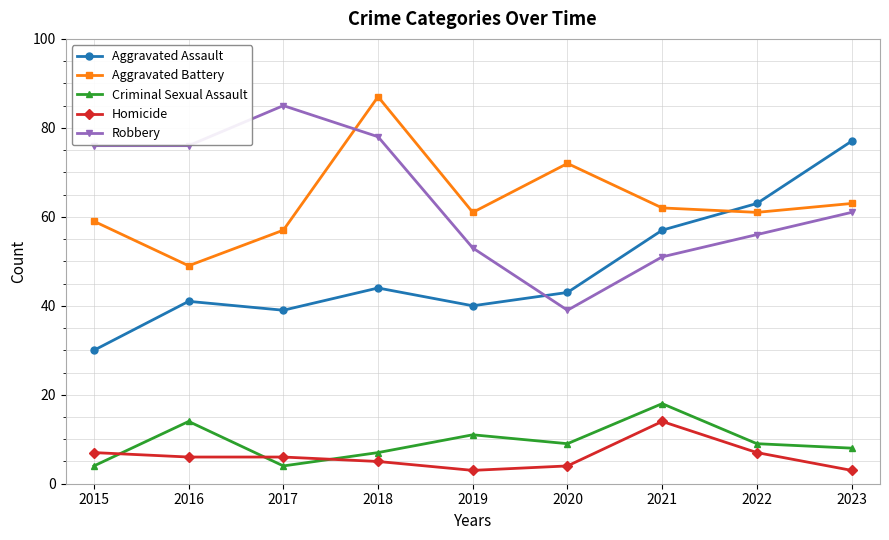

What is the spread (max minus min) of values at 2022?

56